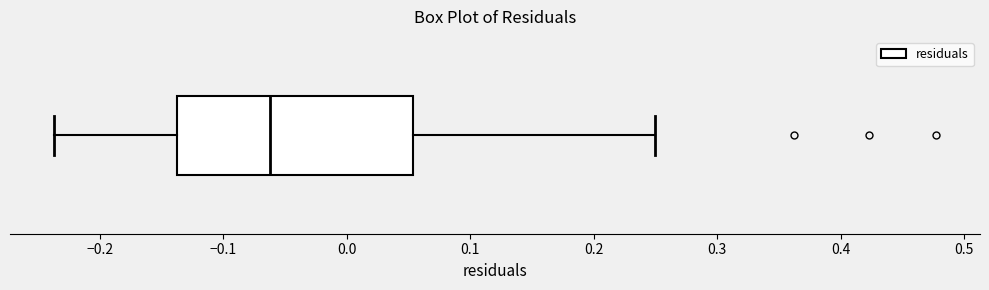

Transcribe this box plot: give where the median line is, the range the box spans, and where the two whiskers end, as read against the x-axis. The values are not printed on the chart, so give them approximately, as read against the axis.

median -0.06, box -0.14 to 0.05, whiskers -0.24 to 0.25